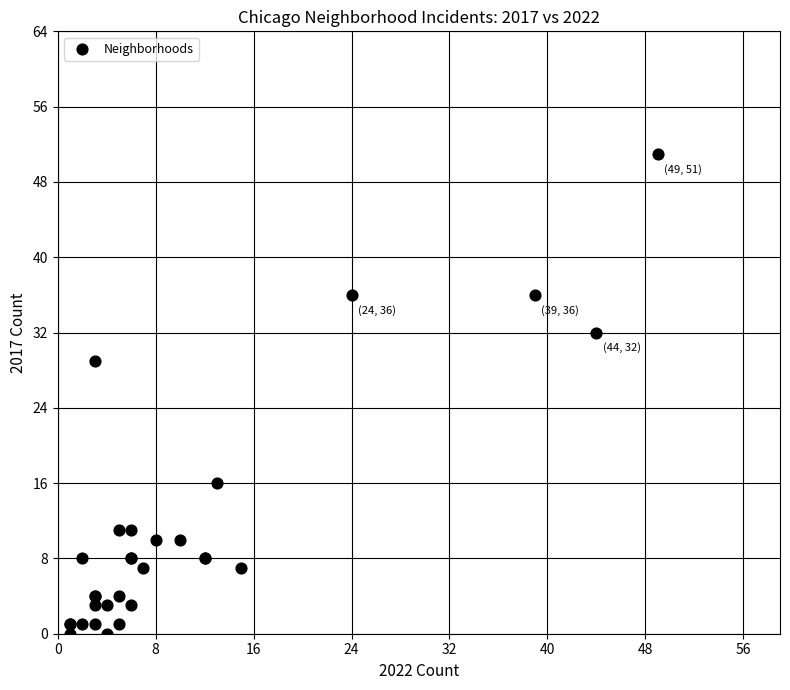

What Y value in the scatter plot is closest to 25?

29